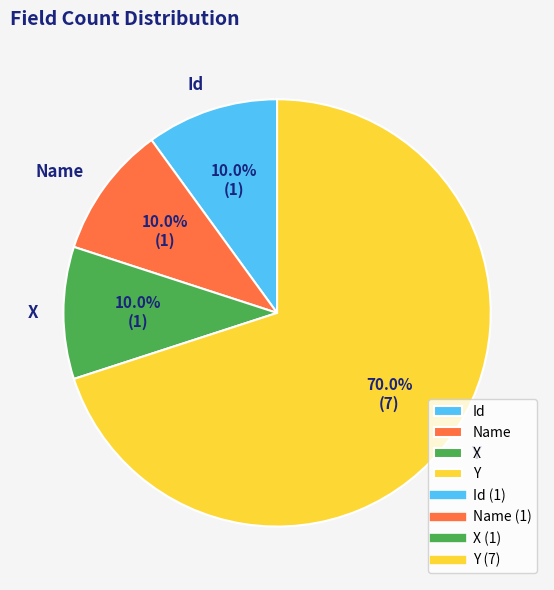

Is it true that Id is 10% of the pie?

True